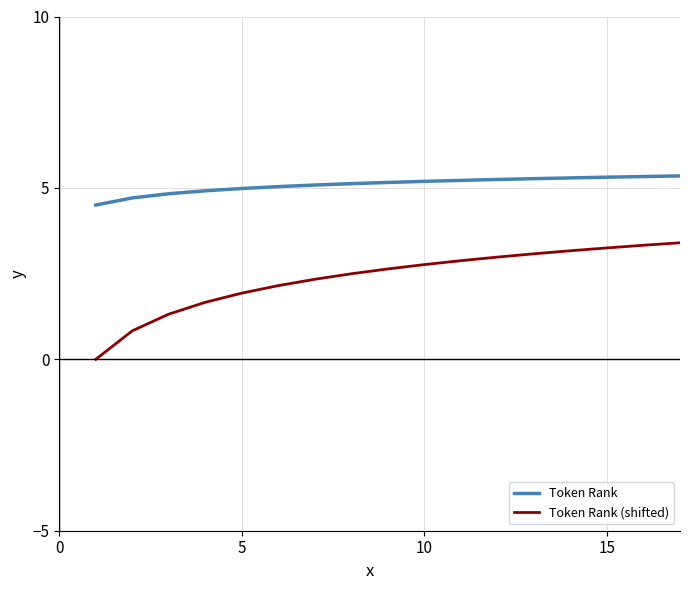

True or false: Token Rank (shifted) and Token Rank cross at least once.

False